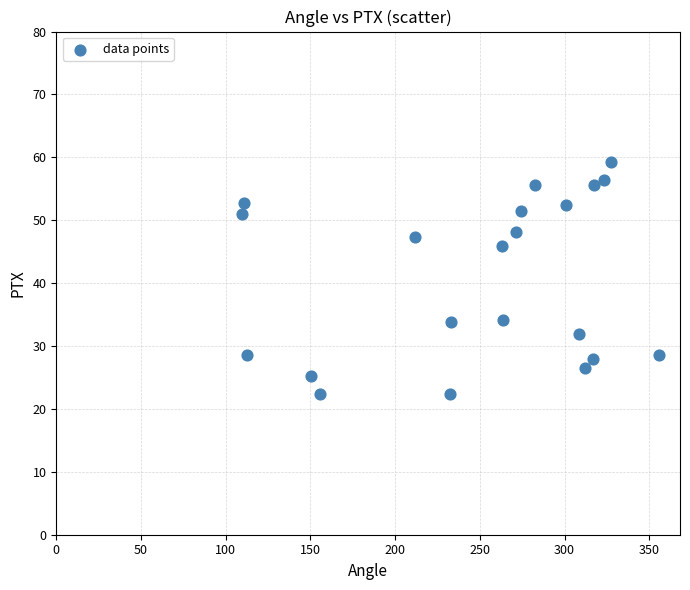

What is the range of X values (max minus min)?

246.3